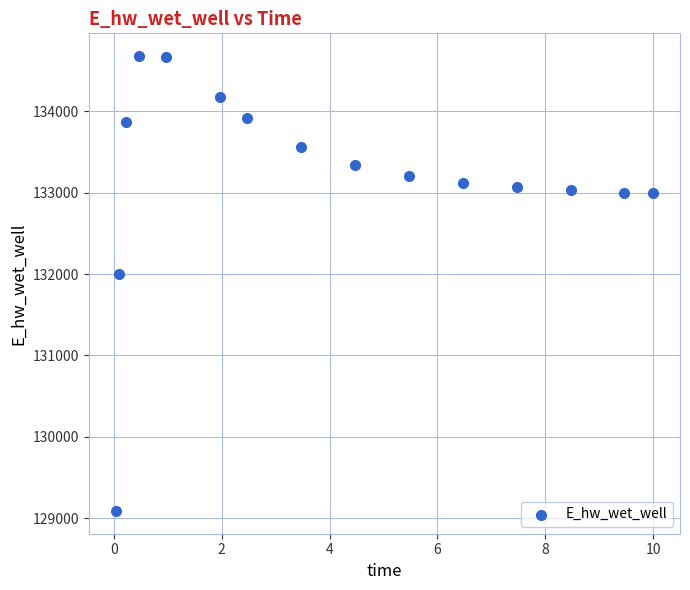

What is the range of Y values (max minus min)?

5589.3